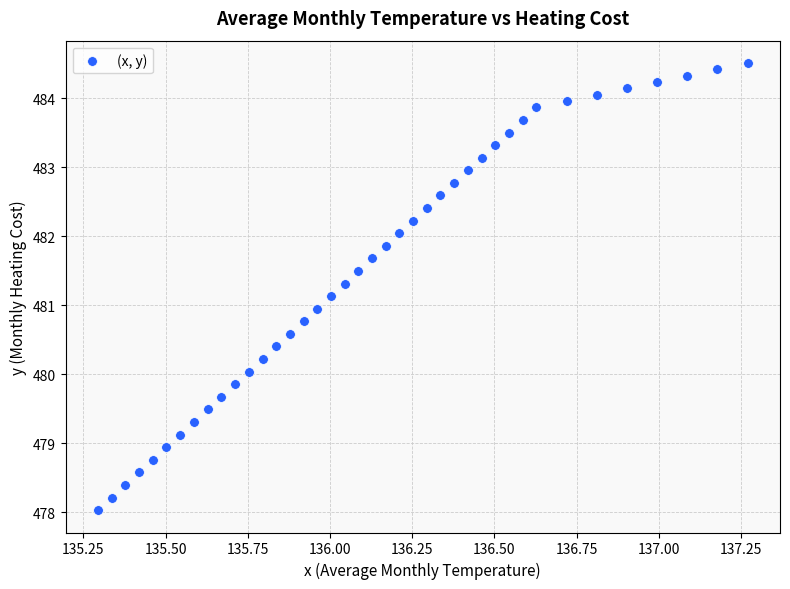

What is the range of Y values (max minus min)?

6.5